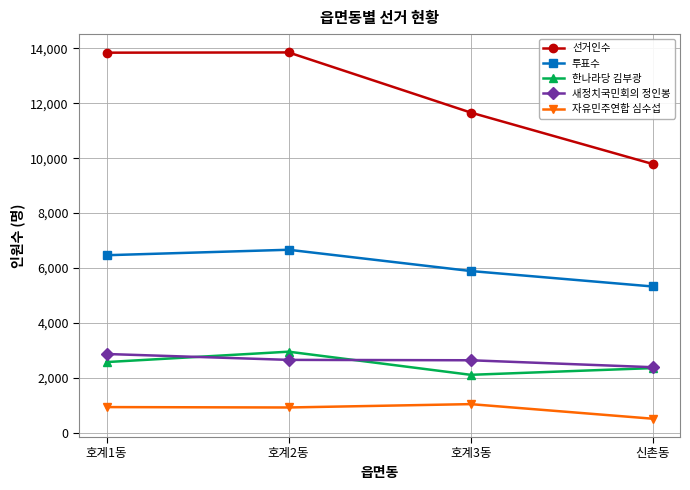

What are all the series names shown in the legend?

선거인수, 투표수, 한나라당 김부광, 새정치국민회의 정인봉, 자유민주연합 심수섭